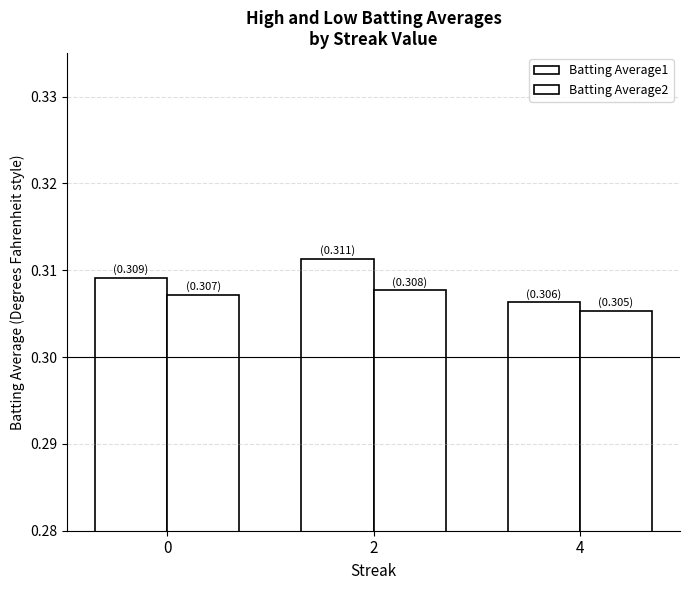

Are the bars grouped side by side (vs. stacked)?

Yes